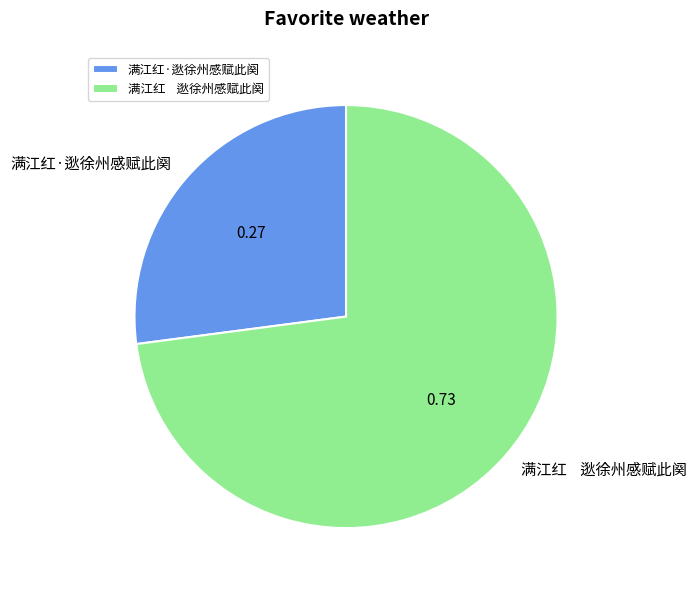

How many segments does this pie chart have?

2